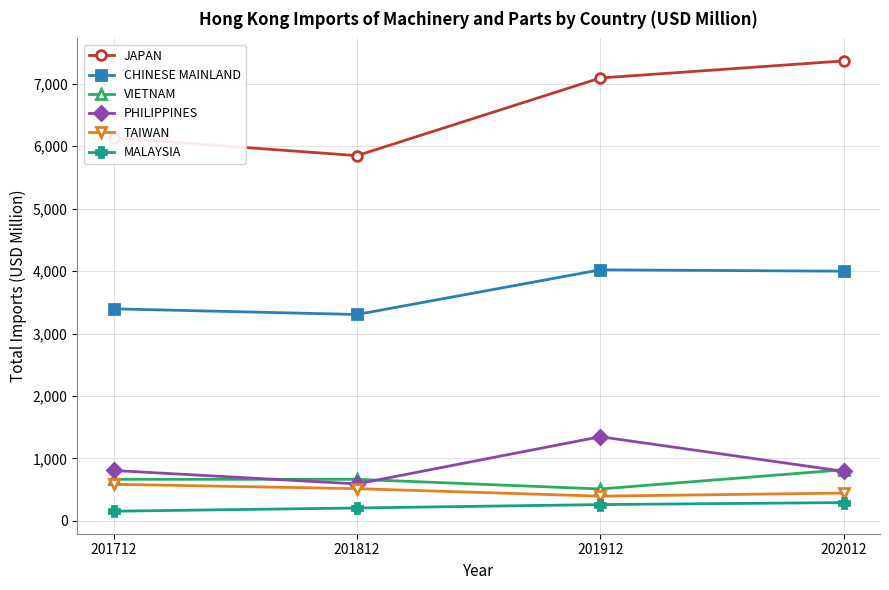

In JAPAN, how many points are lower than both neighbors (excluding endpoints)?

1